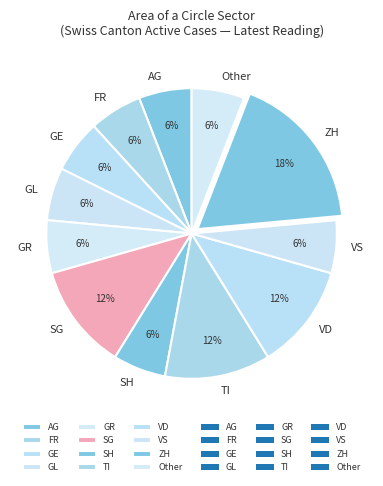

To the nearest percent, what is the combined percentage of TI and SH?

18%